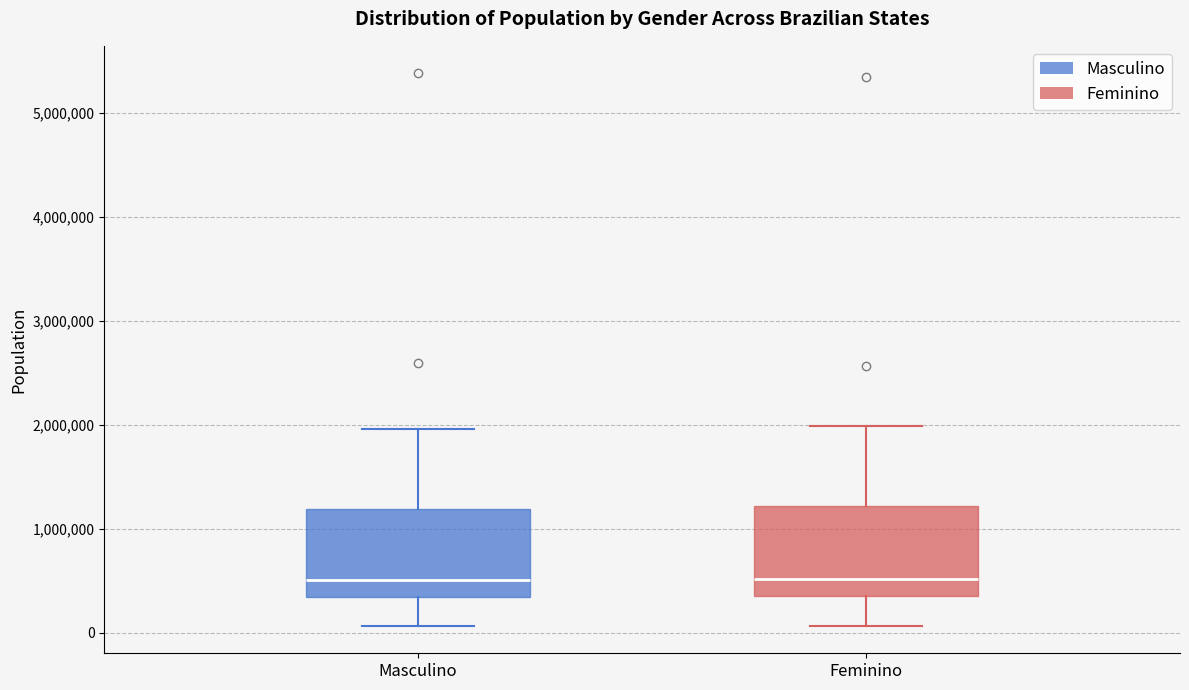

Reading left to right, transcribe this box plot: for each box, give where its median line is, the range the box spans, and where its two whiskers end, as read against the y-axis. The values are not printed on the chart, so give them approximately, as read against the axis.

Masculino: median 500000, box 300000 to 1200000, whiskers 100000 to 2000000
Feminino: median 500000, box 400000 to 1200000, whiskers 100000 to 2000000